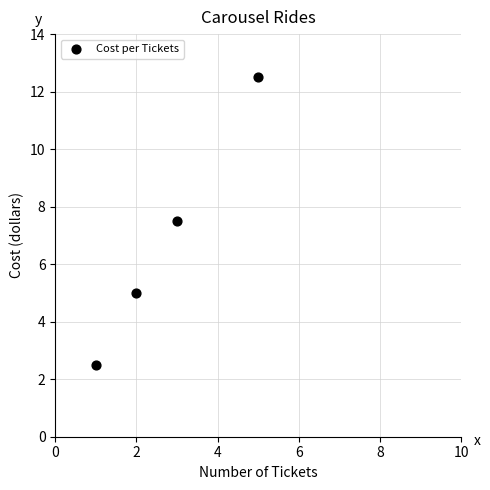

What Y value in the scatter plot is closest to 7?

7.5